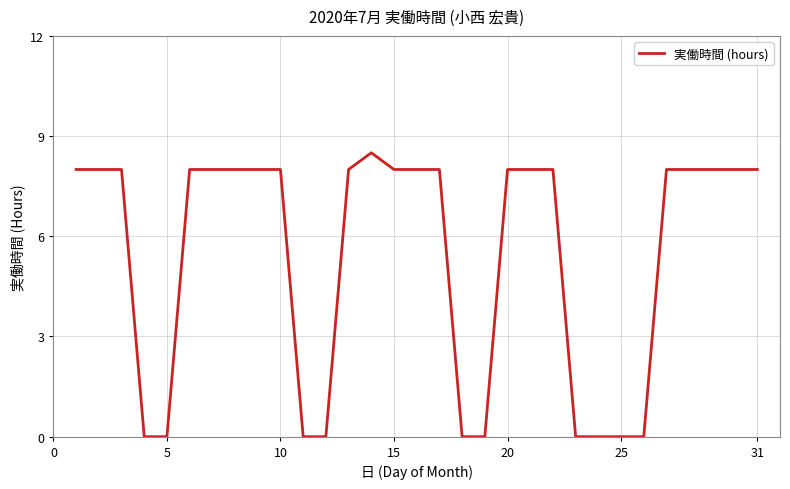

How many lines are shown in the chart?

1